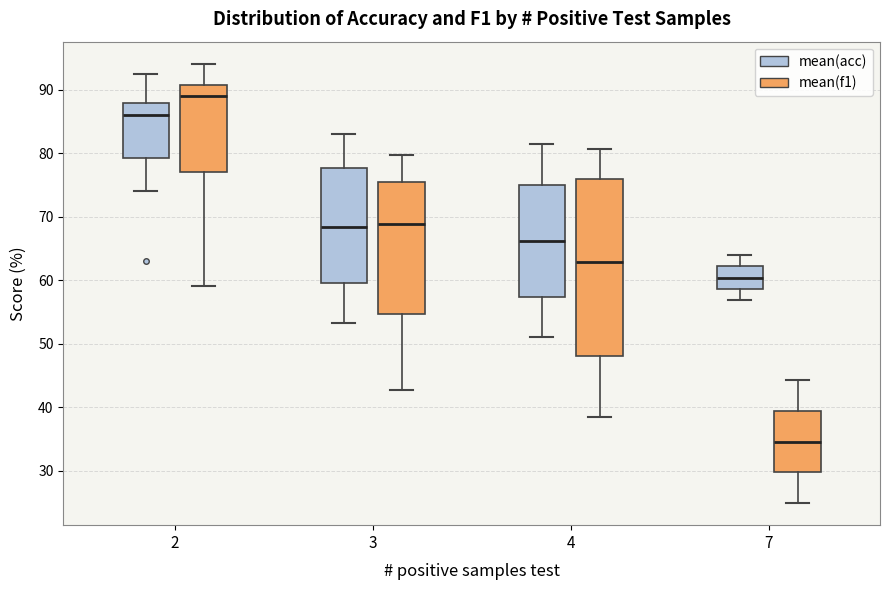

Reading left to right, read every box against the y-axis: the position of its median line, the range the box covers, and the ends of its whiskers. The values are not printed on the chart, so give them approximately, as read against the axis.

2 (mean(acc)): median 86, box 79 to 88, whiskers 74 to 93
2 (mean(f1)): median 89, box 77 to 91, whiskers 59 to 94
3 (mean(acc)): median 68, box 60 to 78, whiskers 53 to 83
3 (mean(f1)): median 69, box 55 to 76, whiskers 43 to 80
4 (mean(acc)): median 66, box 57 to 75, whiskers 51 to 82
4 (mean(f1)): median 63, box 48 to 76, whiskers 38 to 81
7 (mean(acc)): median 60, box 59 to 62, whiskers 57 to 64
7 (mean(f1)): median 35, box 30 to 39, whiskers 25 to 44